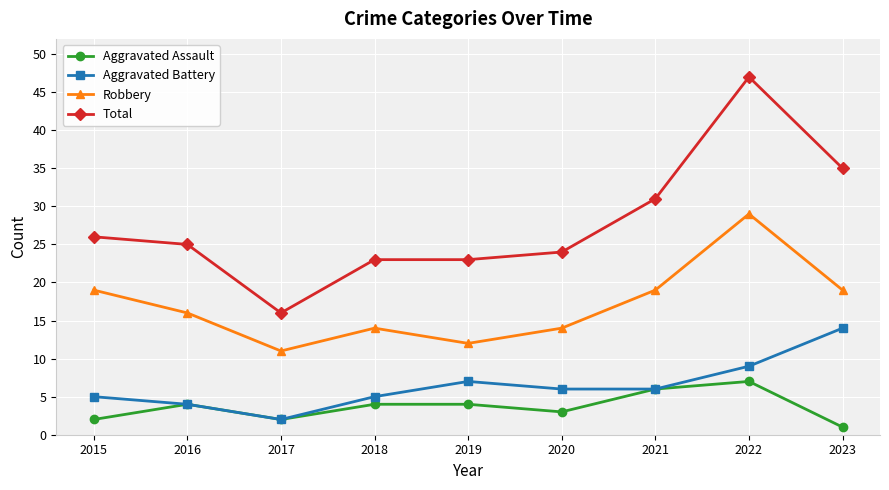

In Robbery, how many points are lower than both neighbors (excluding endpoints)?

2